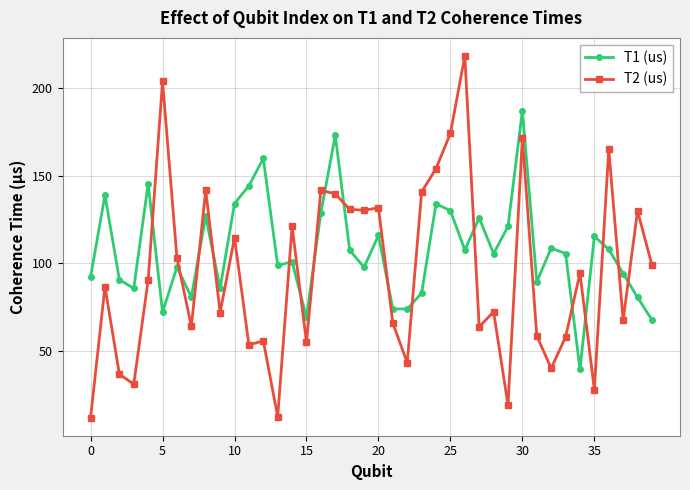

True or false: T2 (us) and T1 (us) cross at least once.

True